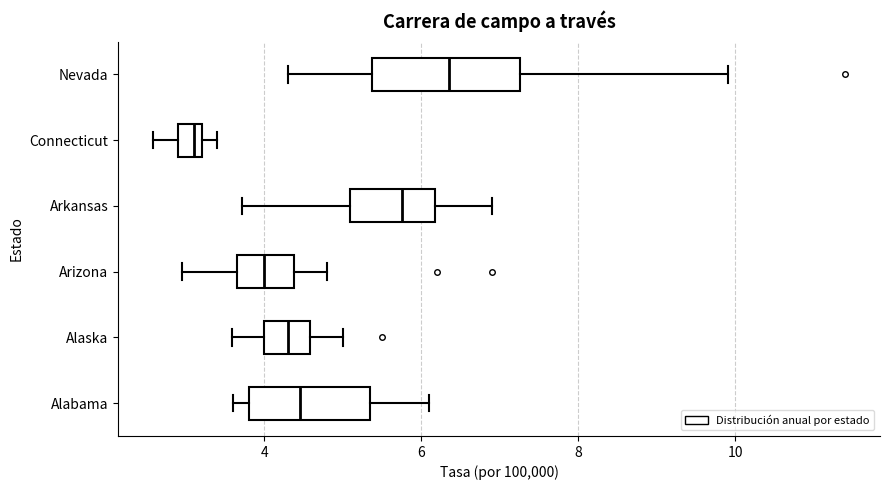

Which box has the furthest to the right median line?

Nevada